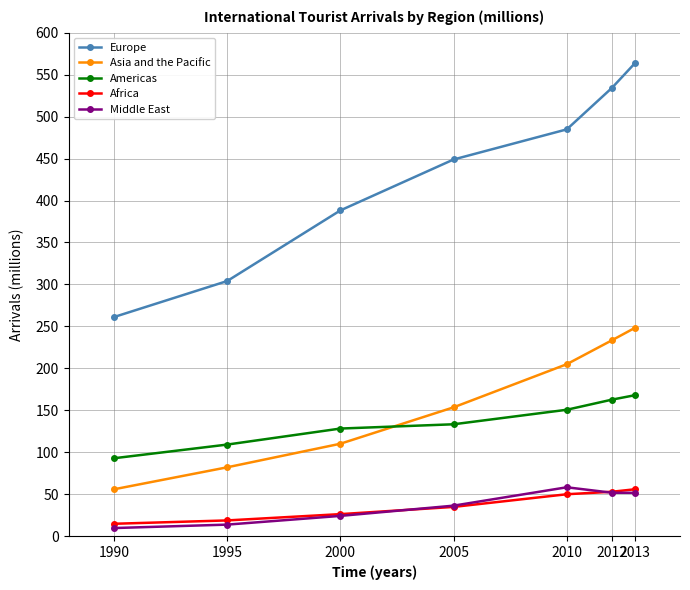

At which label does Africa first exceed 34?

2005